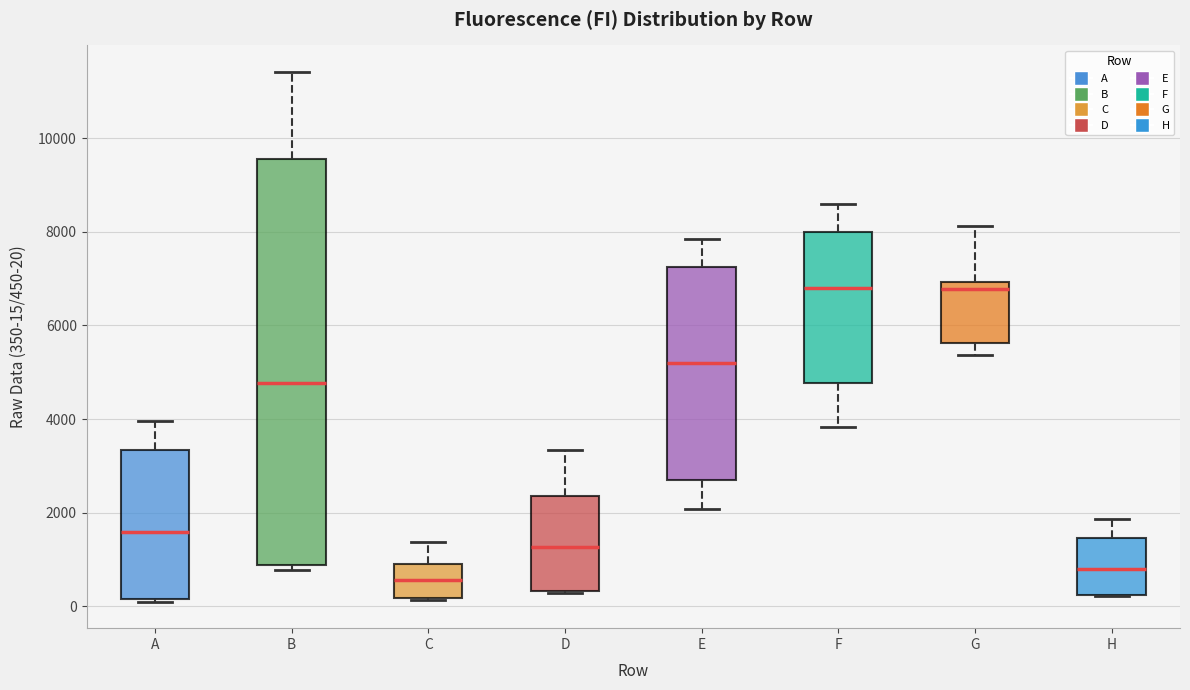

Where is the upper edge of the box for E on the y-axis? The values are not printed on the chart, so give them approximately, as read against the axis.

7200